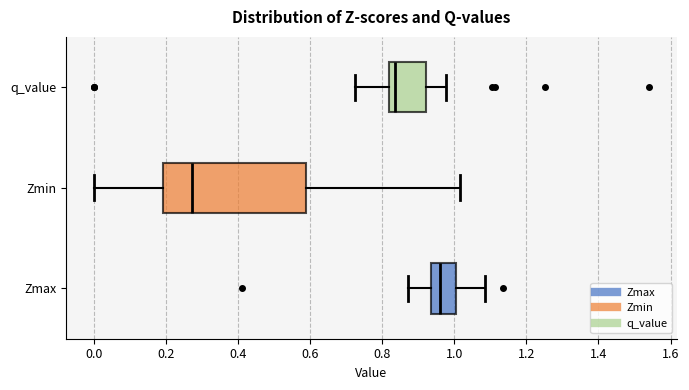

Where is the left edge of the box for q_value on the x-axis? The values are not printed on the chart, so give them approximately, as read against the axis.

0.82